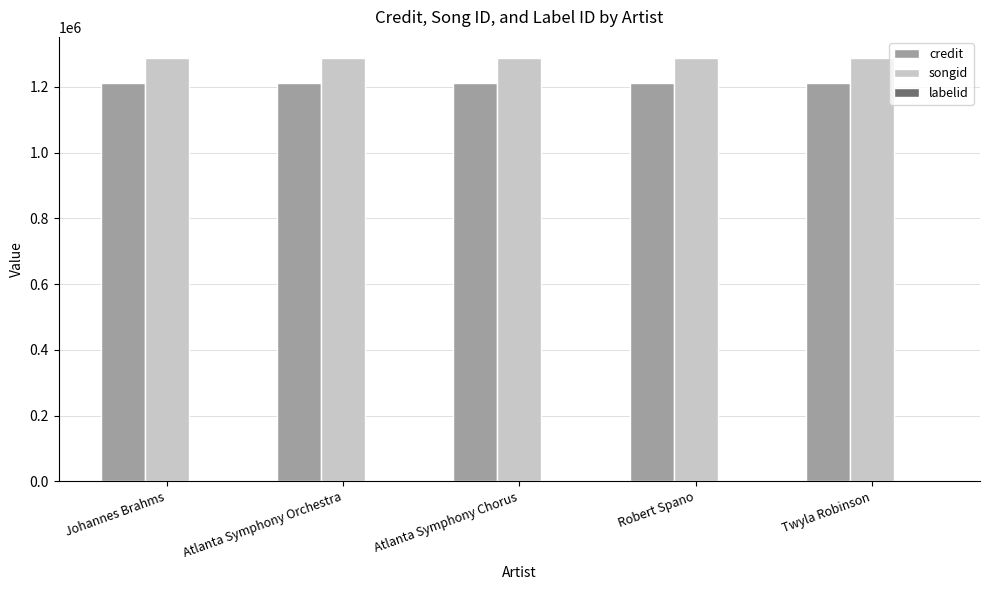

What is the maximum value for songid?

1287569